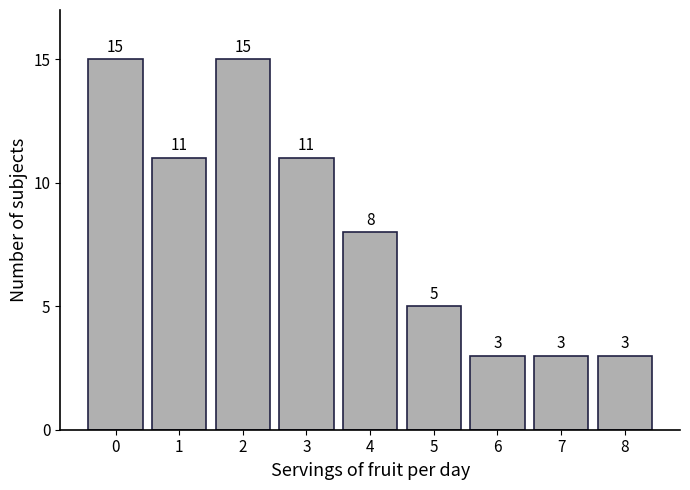

Reading right to left, transcribe all the data shown in this chart.

3	3	3	5	8	11	15	11	15